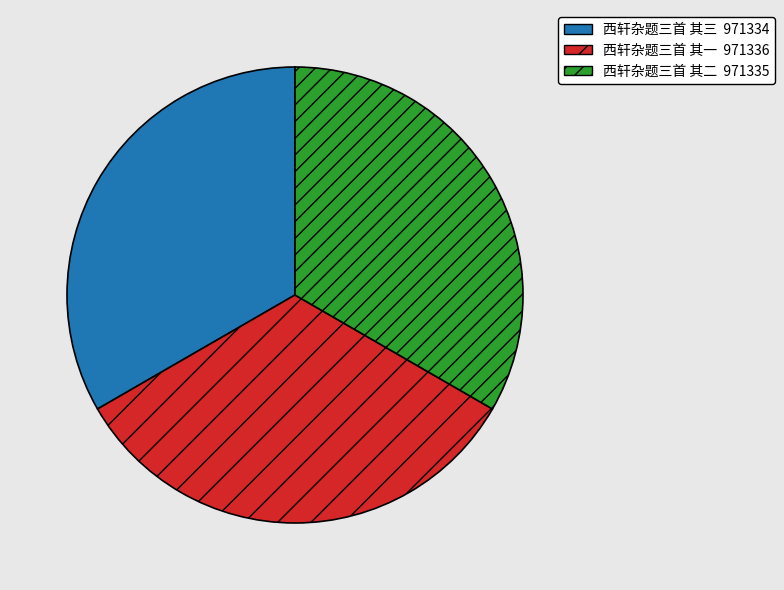

Approximately how many times larger is the value at 西轩杂题三首 其一 971336 compared to 西轩杂题三首 其二 971335?

1.0